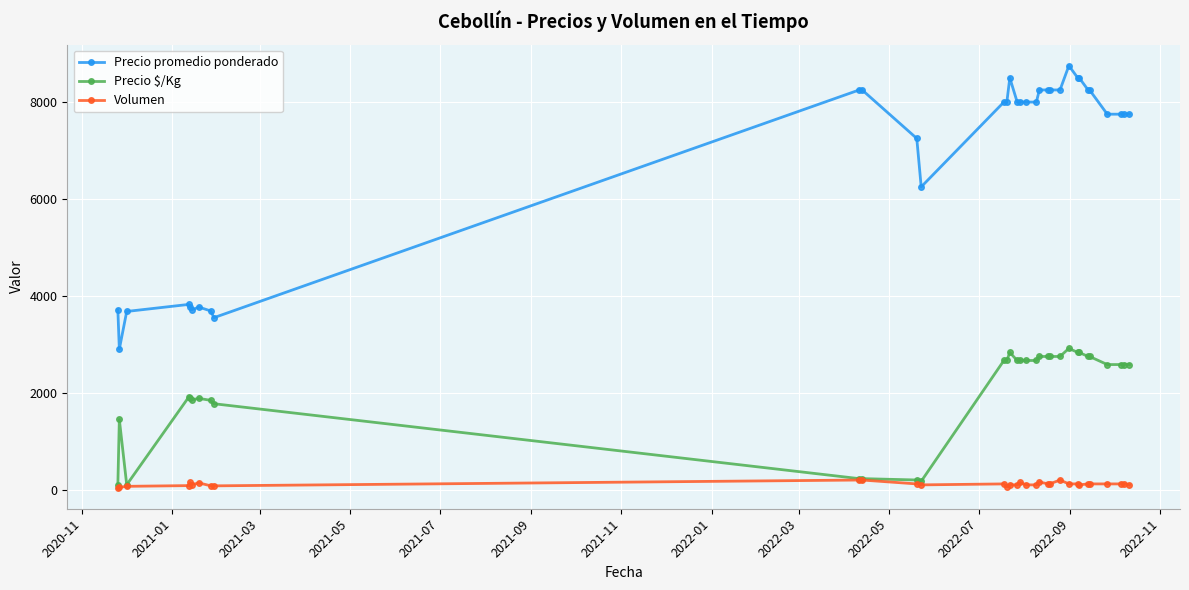

What is the minimum value for Precio promedio ponderado?

2900